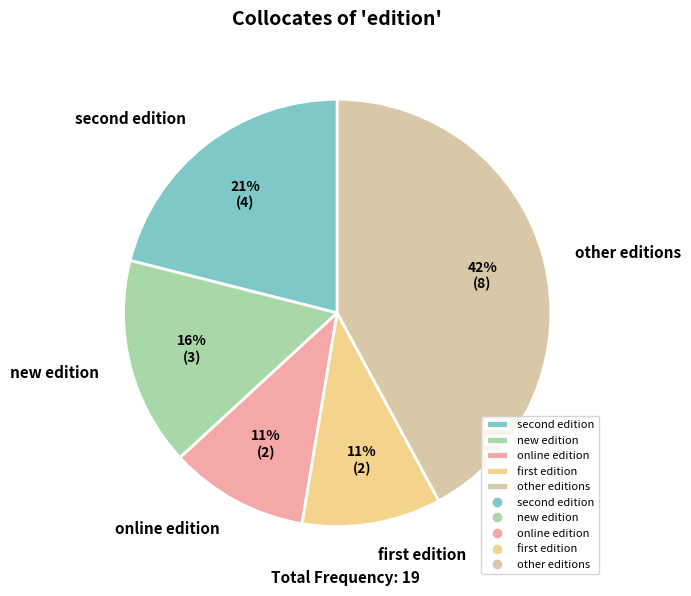

Is it true that other editions is 42% of the pie?

True